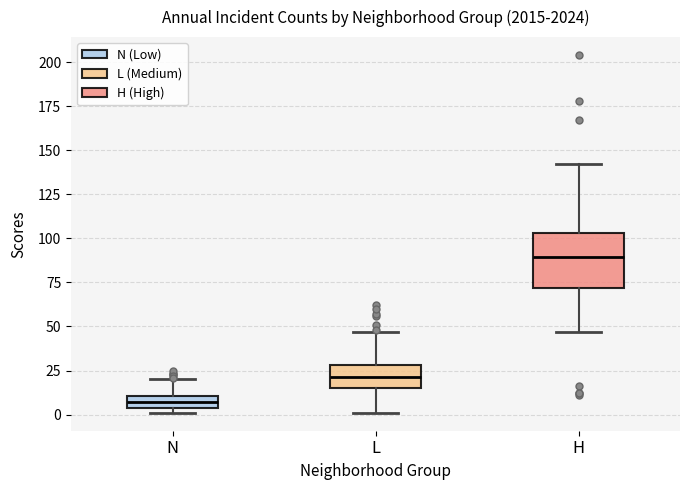

Comparing the boxes themselves (not the whiskers), which one is the tallest?

H